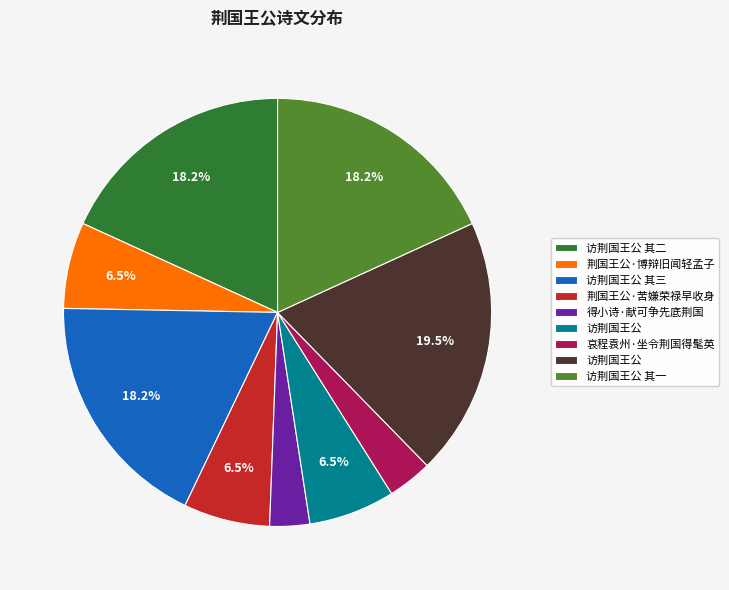

Does any single category account for the majority?

No